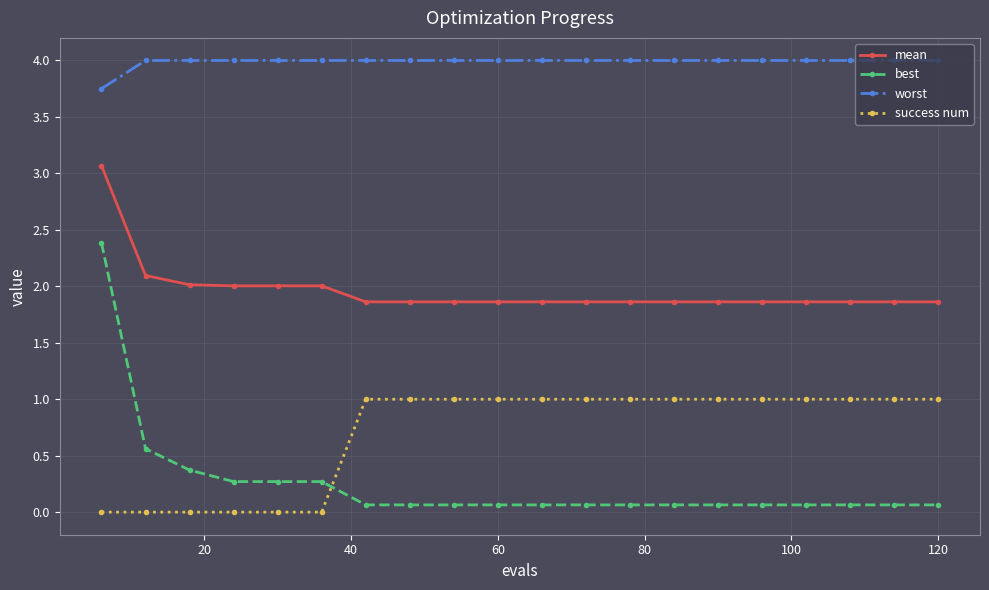

Does the chart display data point markers on the line(s)?

Yes